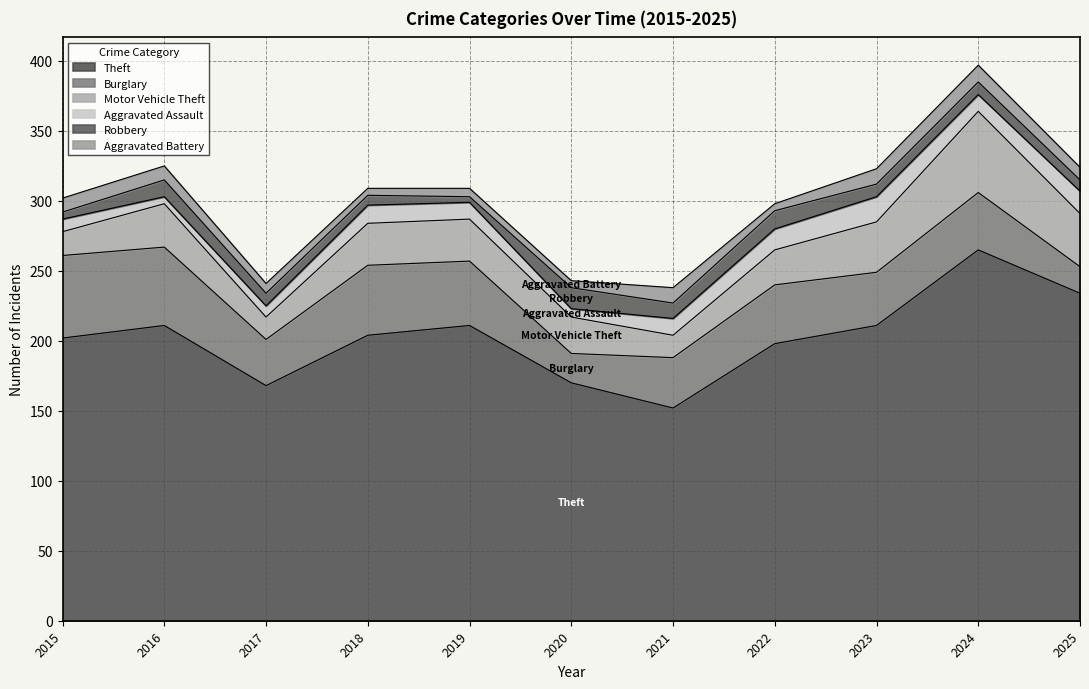

What is the difference between the Motor Vehicle Theft values at 2025 and 2023?

2